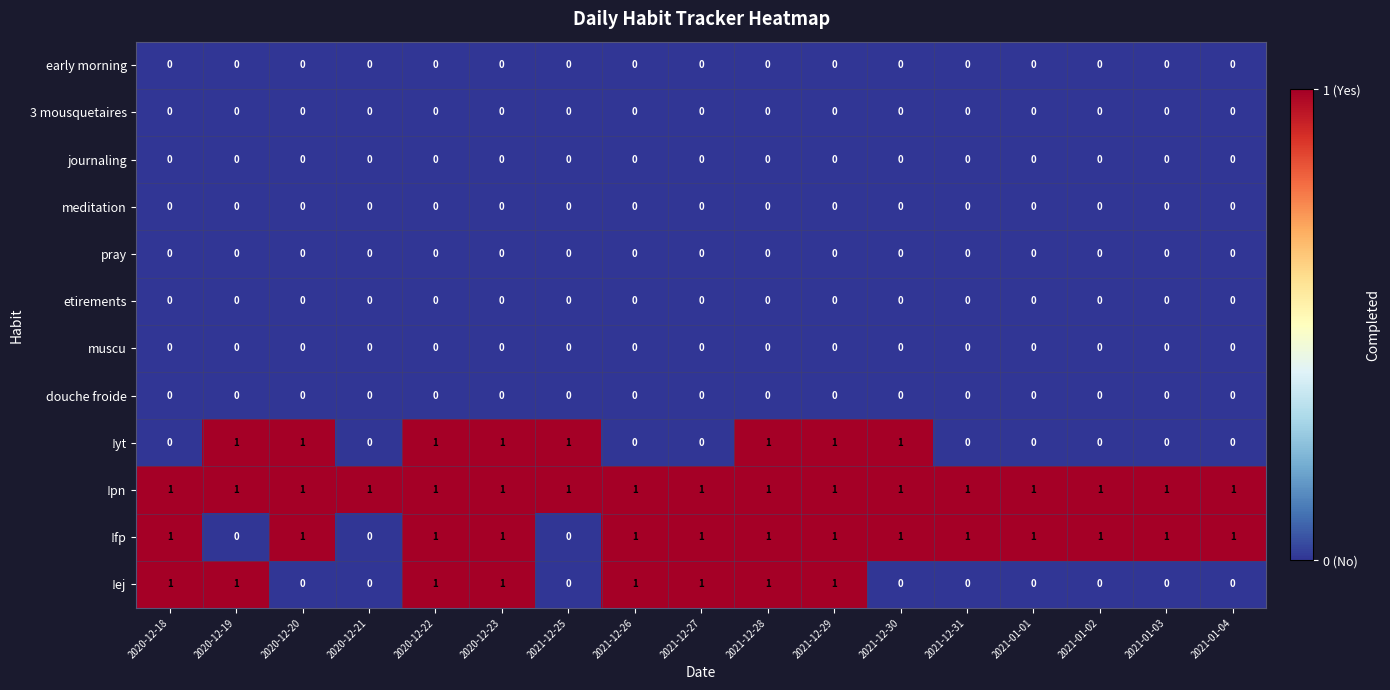

True or false: !ej has a value of 2 at 2021-12-29.

False